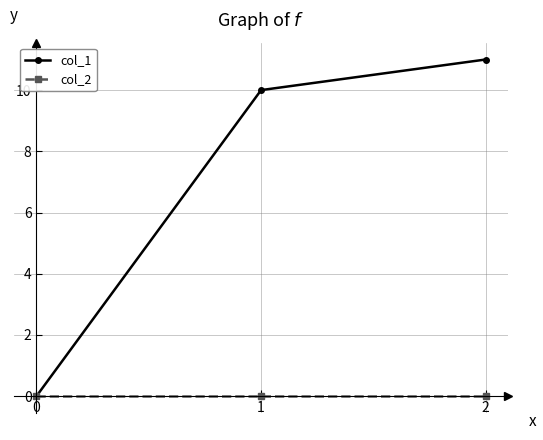

What is the value of the col_1 point at the 3rd from the left?

11